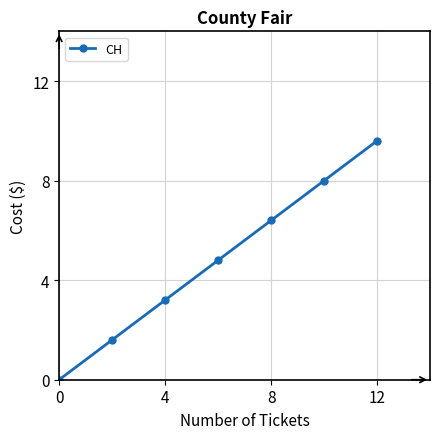

How many positive values are there?

6